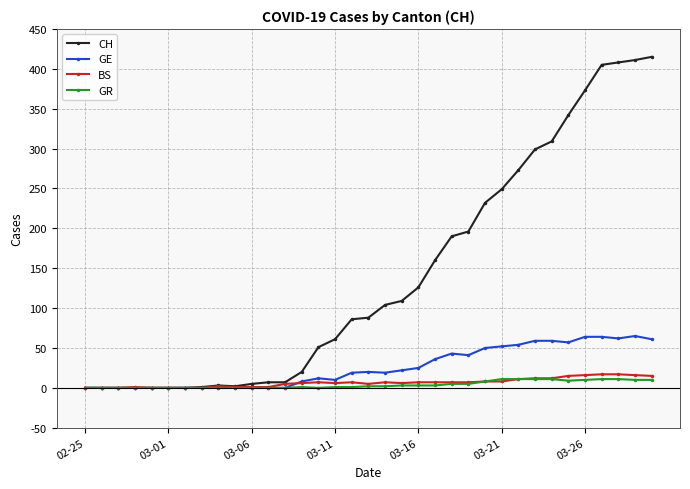

Which series has the largest range (max minus min)?

CH